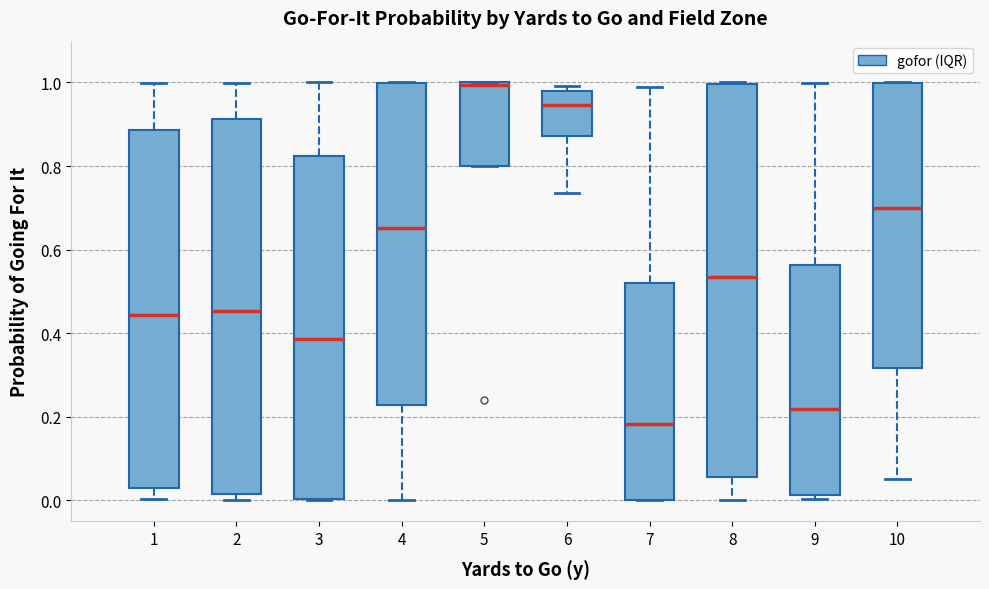

Reading left to right, read every box against the y-axis: the position of its median line, the range the box covers, and the ends of its whiskers. The values are not printed on the chart, so give them approximately, as read against the axis.

1: median 0.44, box 0.02 to 0.88, whiskers 0.00 to 1.00
2: median 0.46, box 0.02 to 0.92, whiskers 0.00 to 1.00
3: median 0.38, box 0.00 to 0.82, whiskers 0.00 to 1.00
4: median 0.66, box 0.22 to 1.00, whiskers 0.00 to 1.00
5: median 1.00 (just below the box's upper edge), box 0.80 to 1.00, whiskers 0.80 to 1.00
6: median 0.94, box 0.88 to 0.98, whiskers 0.74 to 1.00
7: median 0.18, box 0.00 to 0.52, whiskers 0.00 to 0.98
8: median 0.54, box 0.06 to 1.00, whiskers 0.00 to 1.00
9: median 0.22, box 0.02 to 0.56, whiskers 0.00 to 1.00
10: median 0.70, box 0.32 to 1.00, whiskers 0.06 to 1.00